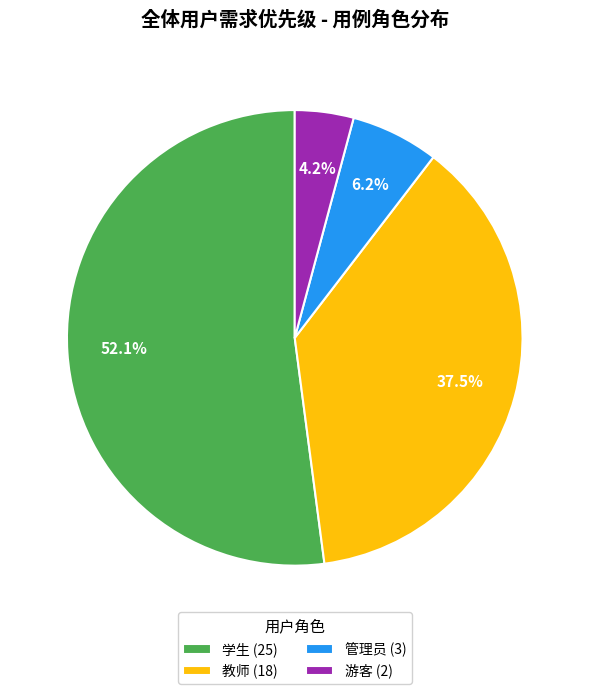

Is the sum of 管理员 and 游客 greater than half?

No